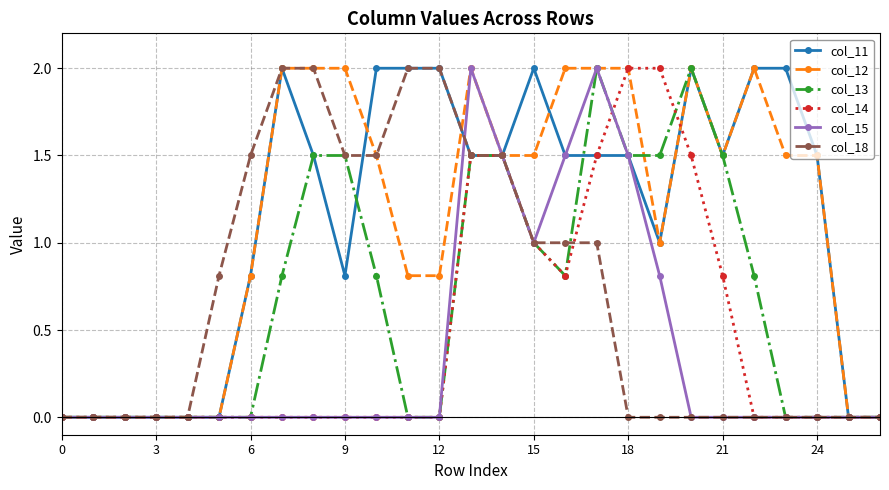

What is the maximum value shown in the chart?

2.0